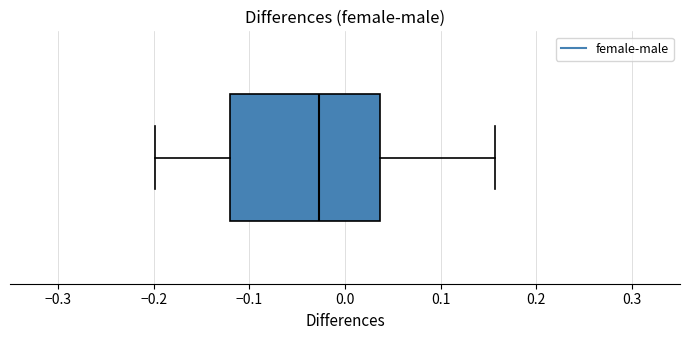

Where does the right whisker of the box end on the x-axis? The values are not printed on the chart, so give them approximately, as read against the axis.

0.16